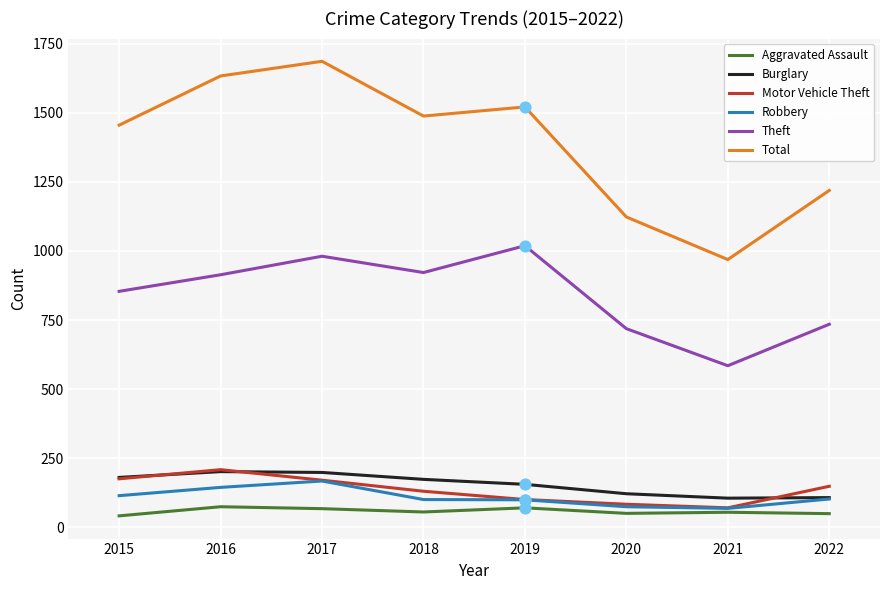

Is the value of Robbery at 2022 greater than the value of Burglary at 2015?

No